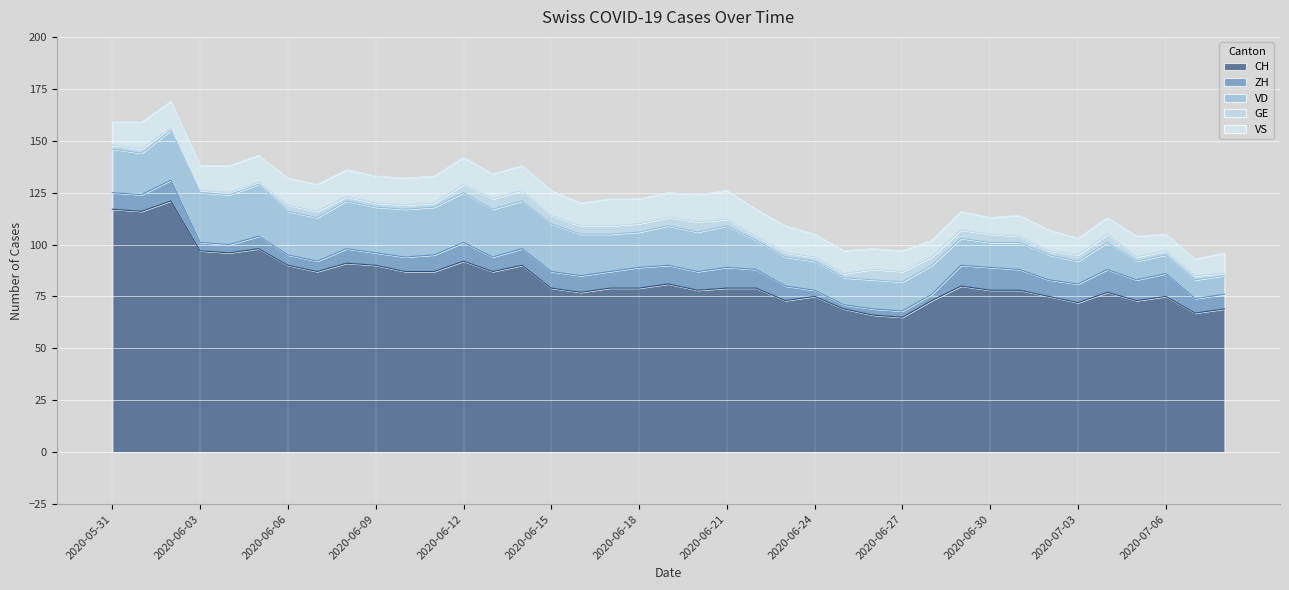

How many GE values are between 2 and 4?

29